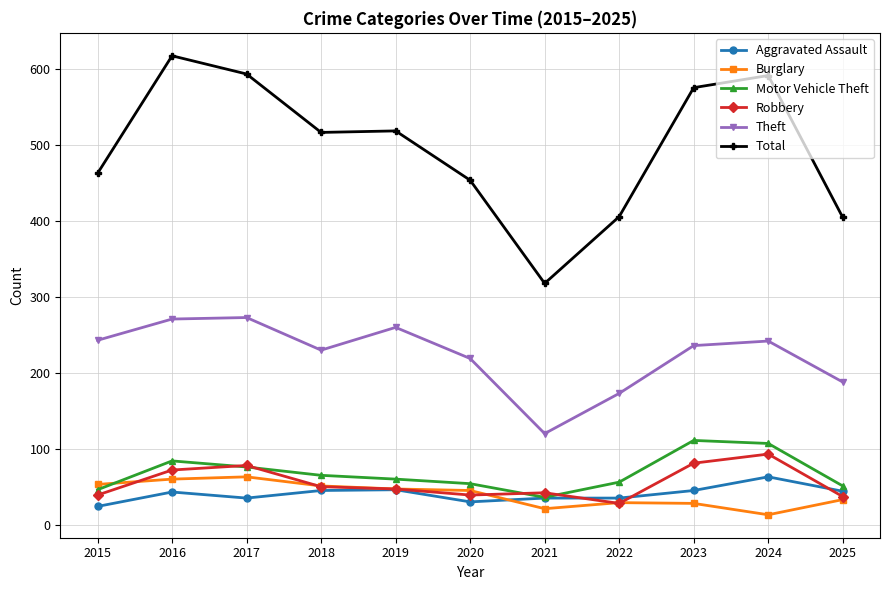

What is the total value across all series at 2024?

1110